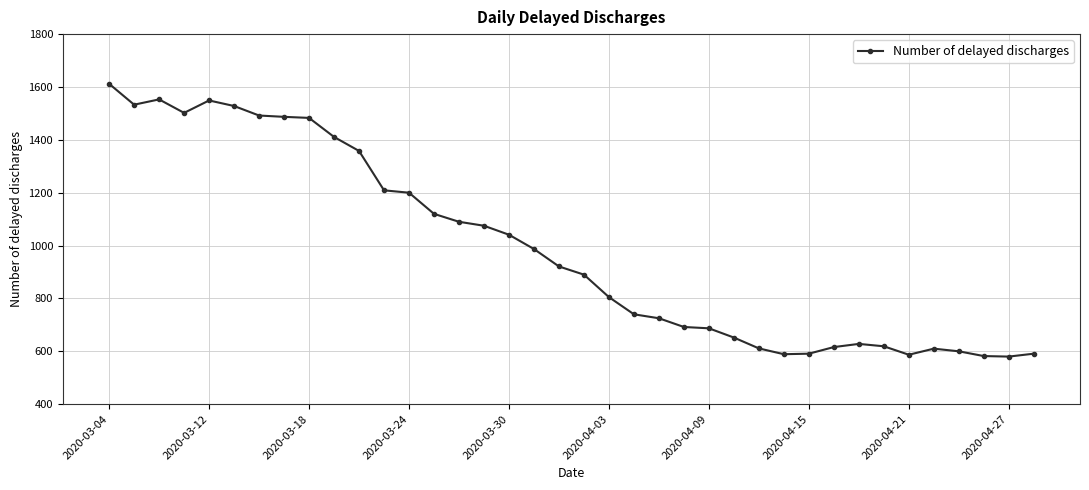

What is the value of the 35th point from the left?

600